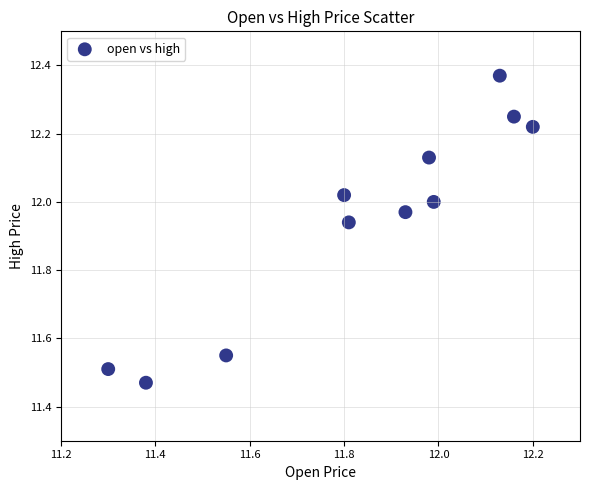

What is the range of X values (max minus min)?

0.9